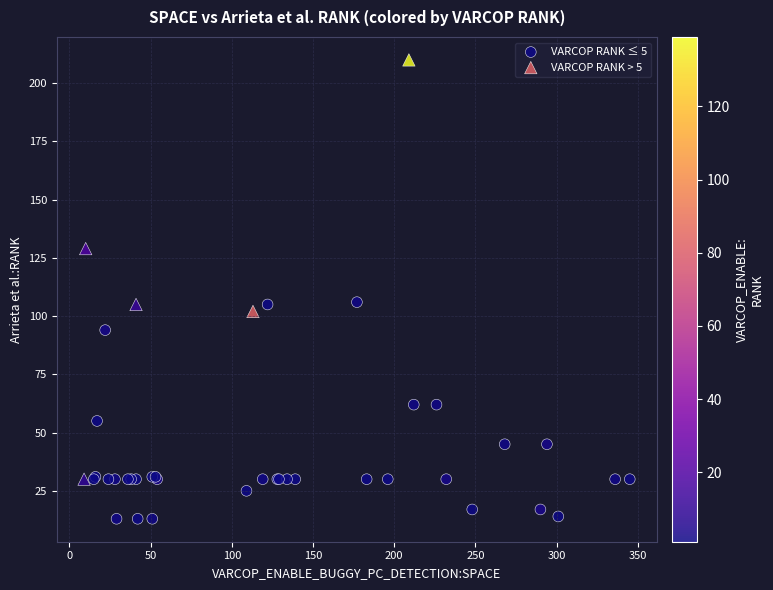

Which series has the largest Y range (max minus min)?

VARCOP RANK > 5